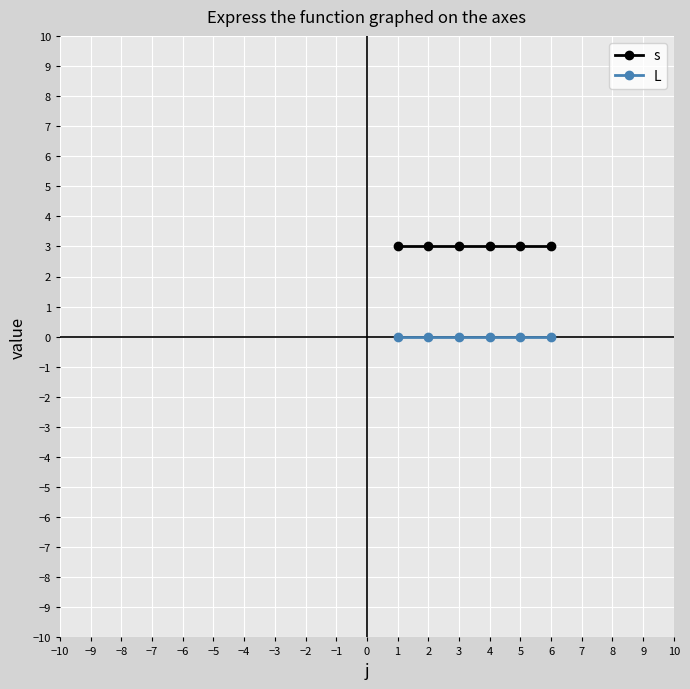

The value of s at 5 is 5. True or false?

False